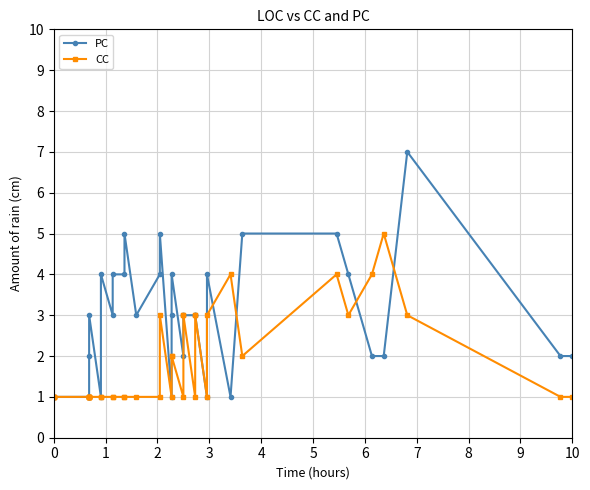

How many lines are shown in the chart?

2